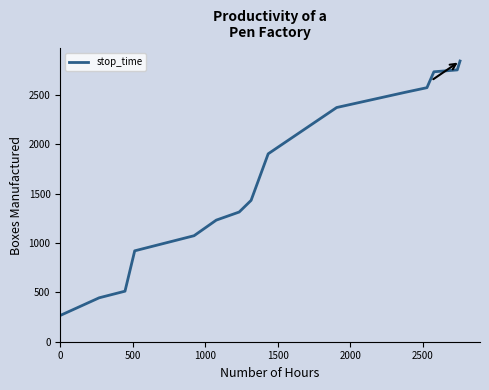

What is the minimum value shown in the chart?

267